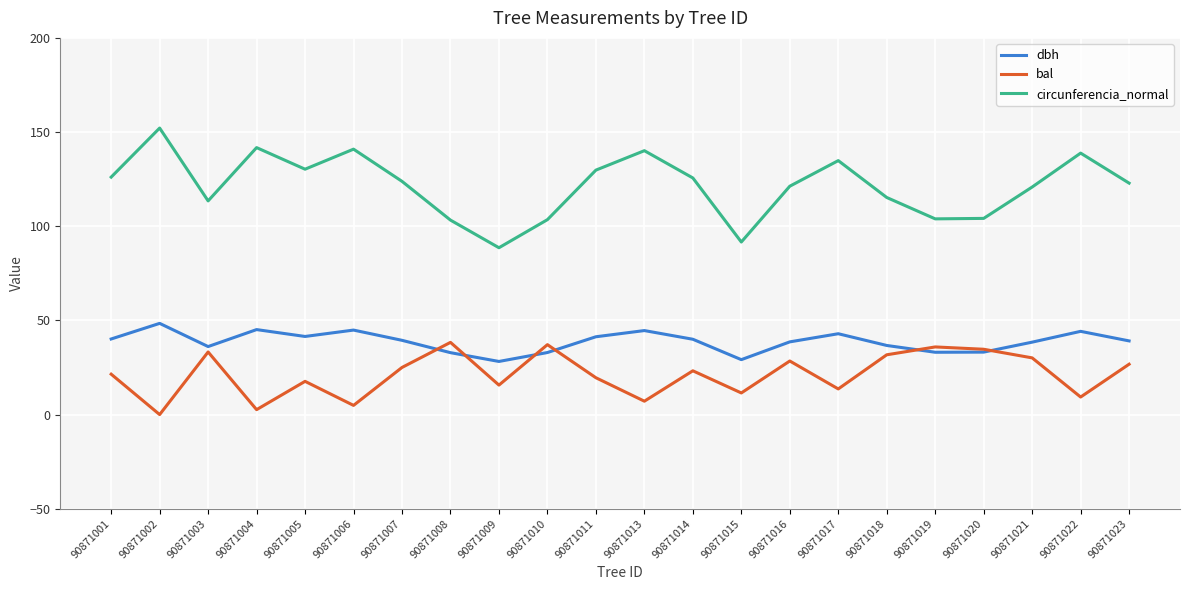

Where is the first local minimum for bal?

90871002